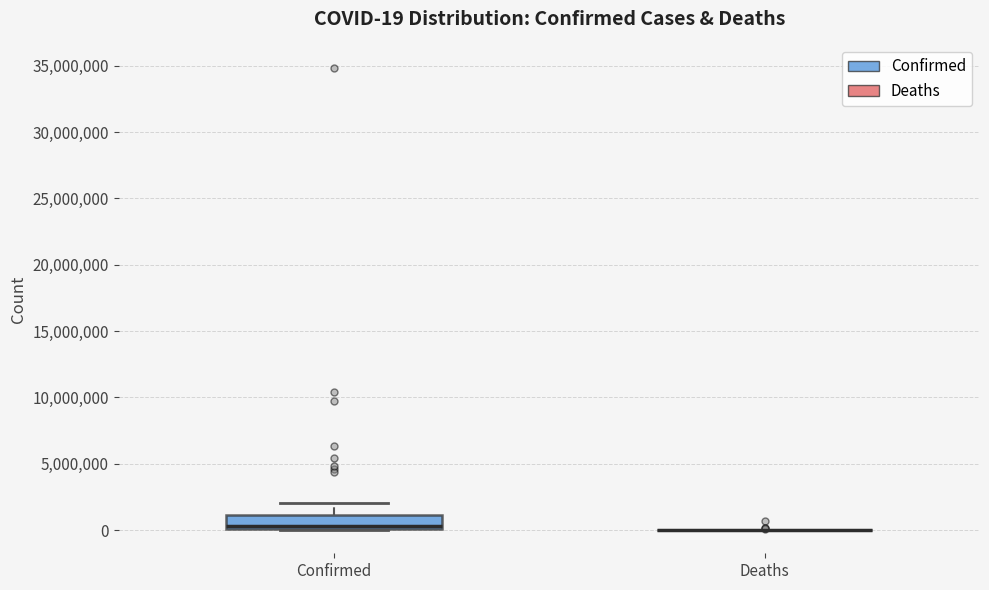

Comparing the boxes themselves (not the whiskers), which one is the tallest?

Confirmed